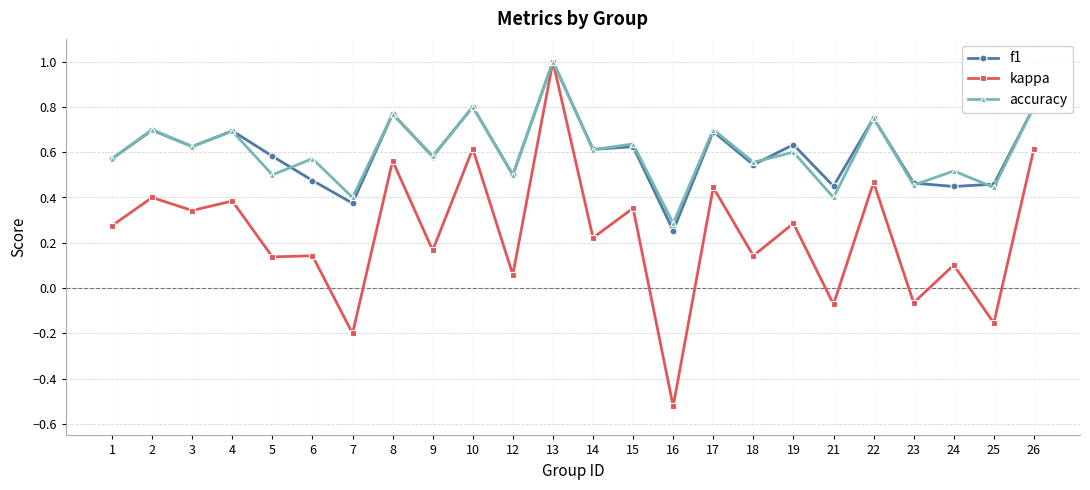

At which category is the sum across all series the highest?

13